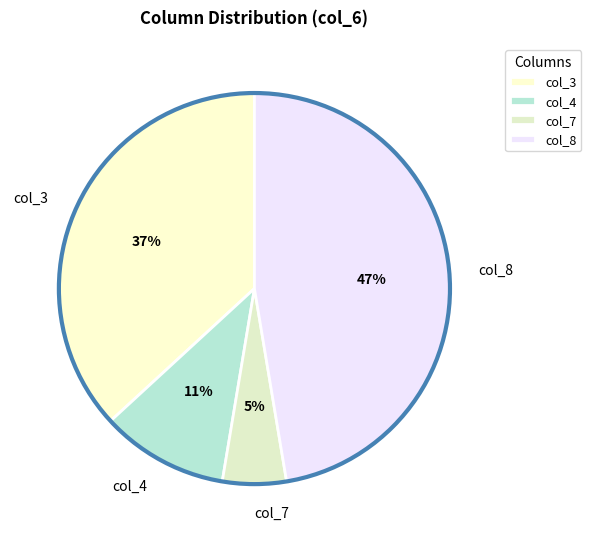

How many segments does this pie chart have?

4